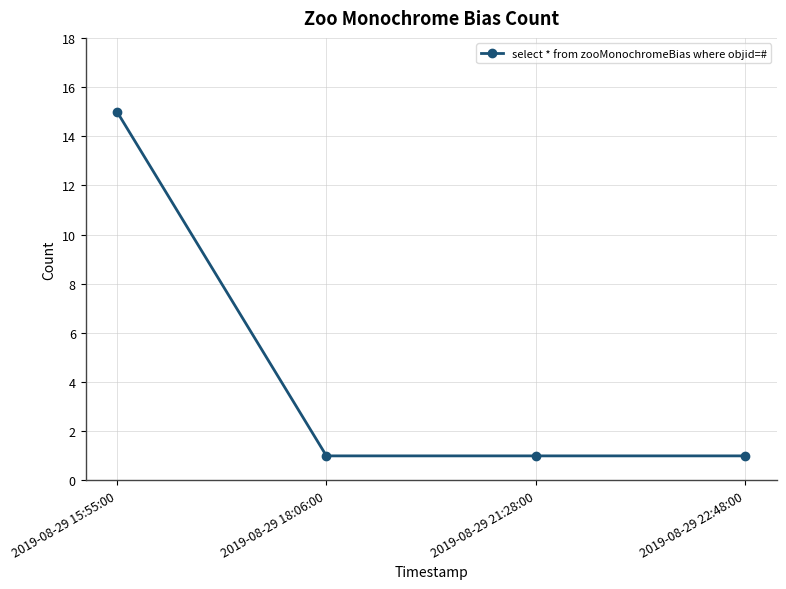

Which has a higher value, 2019-08-29 21:28:00 or 2019-08-29 15:55:00?

2019-08-29 15:55:00